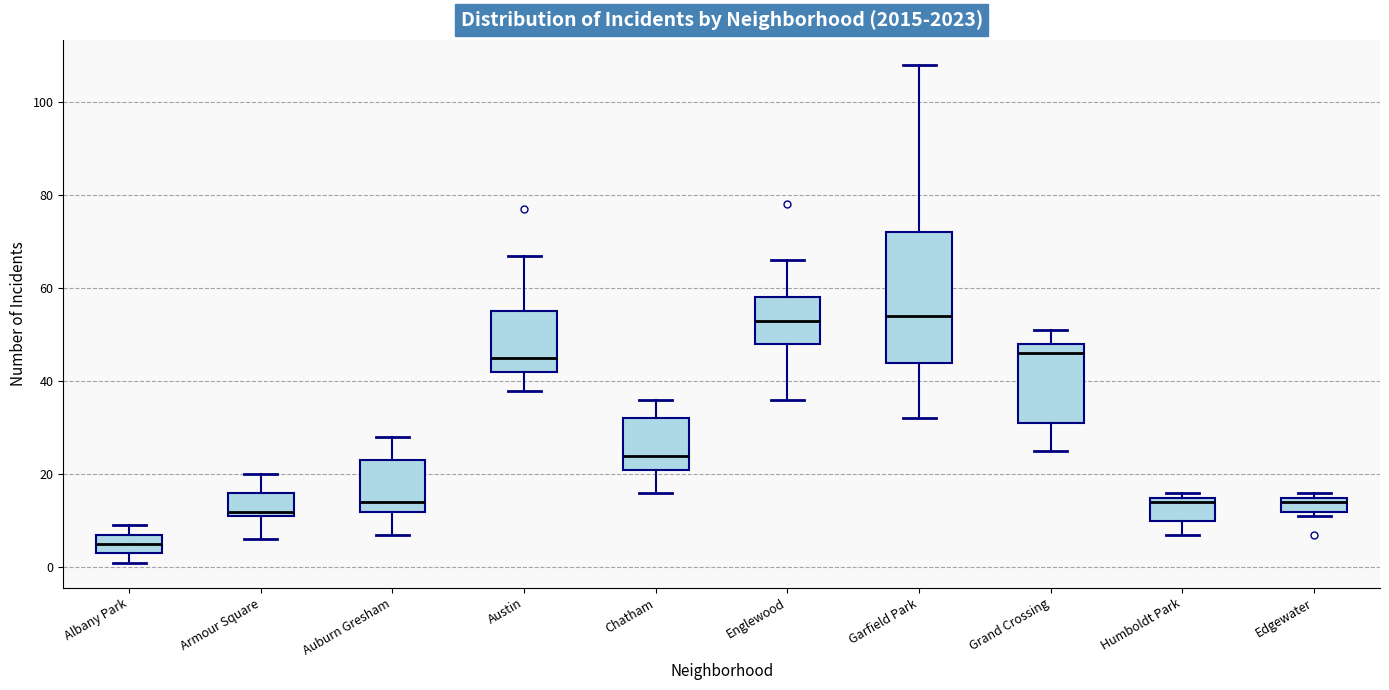

Where does the upper whisker of the box for Garfield Park end on the y-axis? The values are not printed on the chart, so give them approximately, as read against the axis.

108